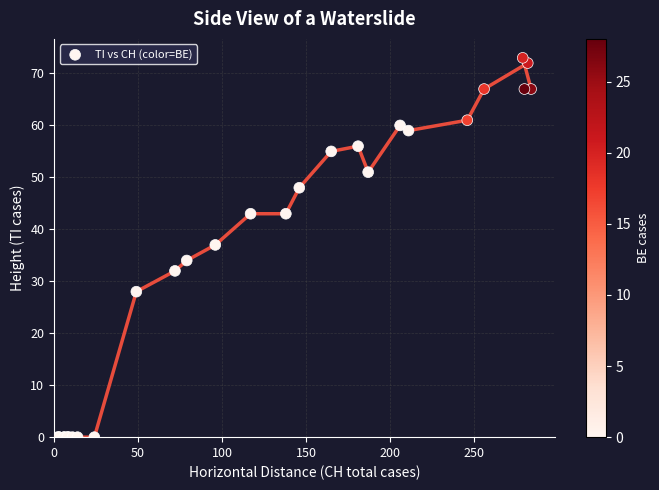

What Y value in the scatter plot is closest to 36?

37